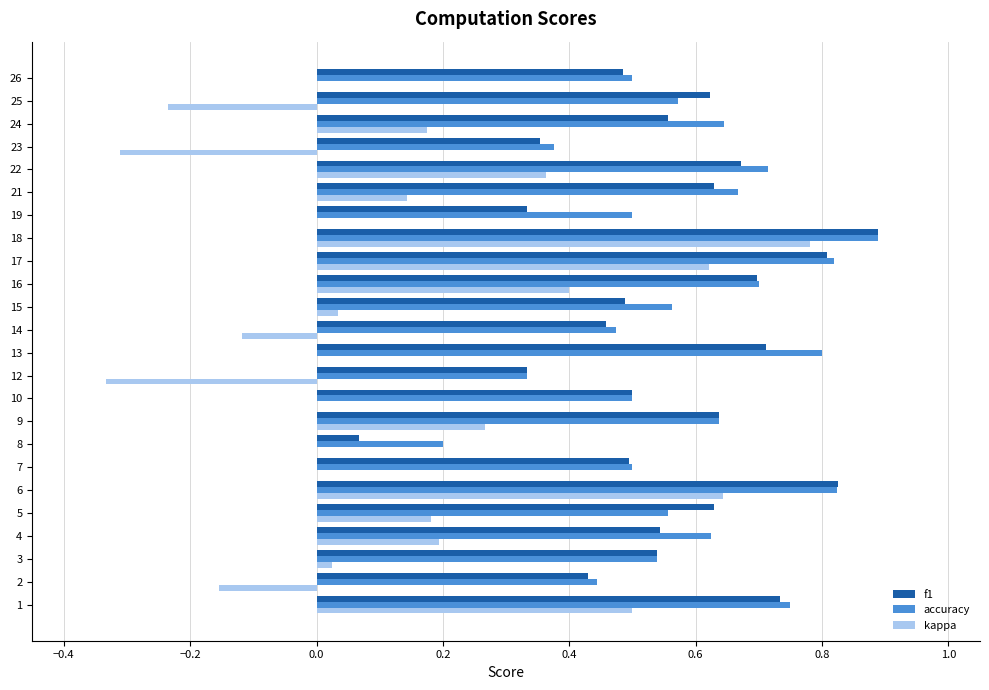

How many distinct data groups are displayed?

3